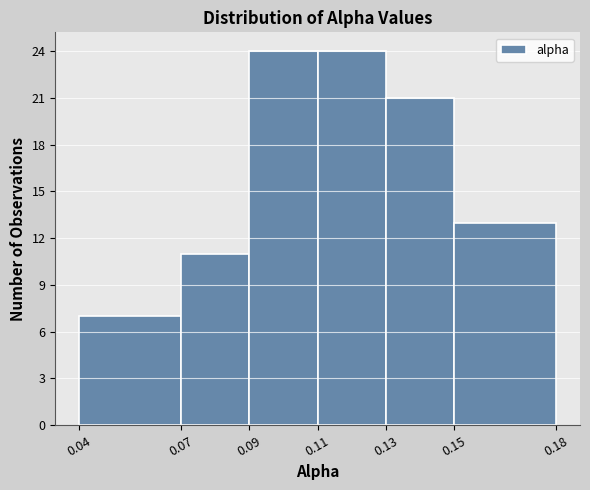

Reading left to right, list every bar in this chart as the range it spans on the x-axis followed by its height. The values are not printed on the chart, so give them approximately, as read against the axis.

0.04 to 0.07: 7
0.07 to 0.09: 11
0.09 to 0.11: 24
0.11 to 0.13: 24
0.13 to 0.15: 21
0.15 to 0.18: 13